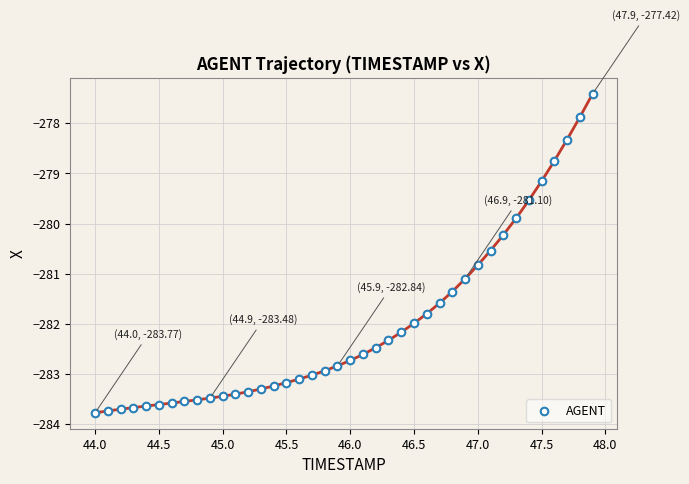

What Y value in the scatter plot is closest to -280?

-279.9